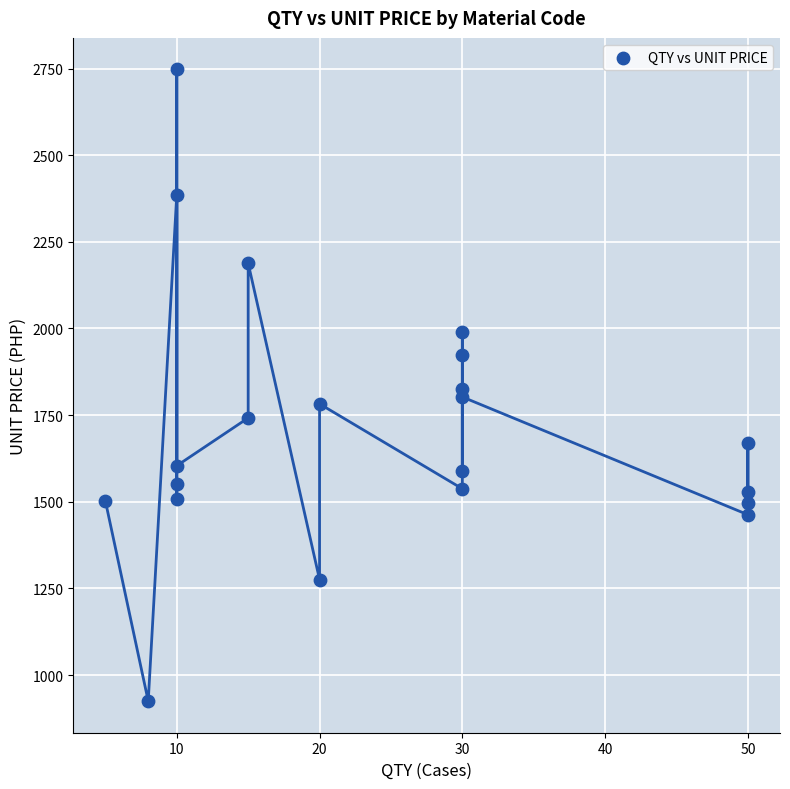

What is the range of Y values (max minus min)?

1822.8